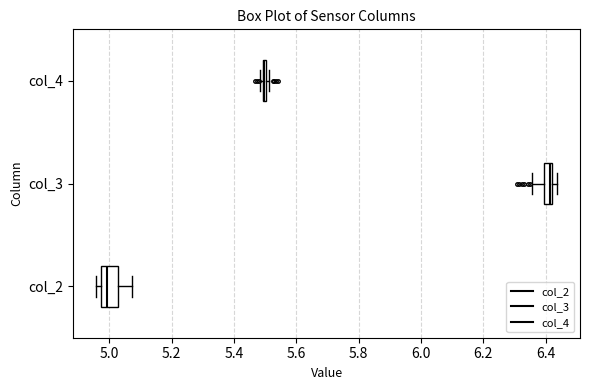

Comparing the boxes themselves (not the whiskers), which one is the widest?

col_2